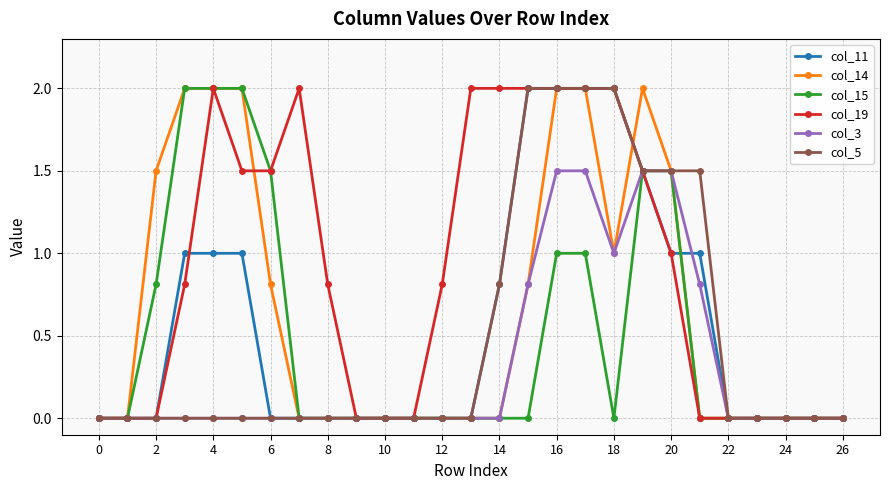

True or false: col_11 and col_15 cross at least once.

True